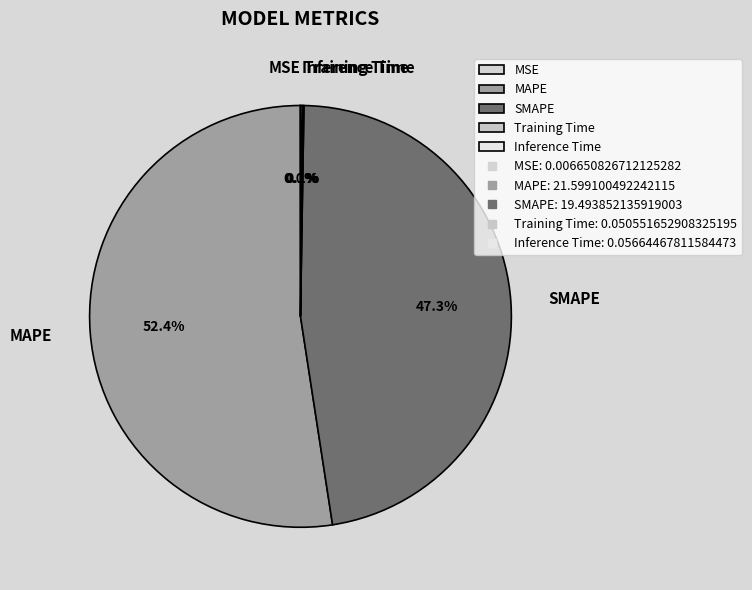

Does any single category account for the majority?

Yes